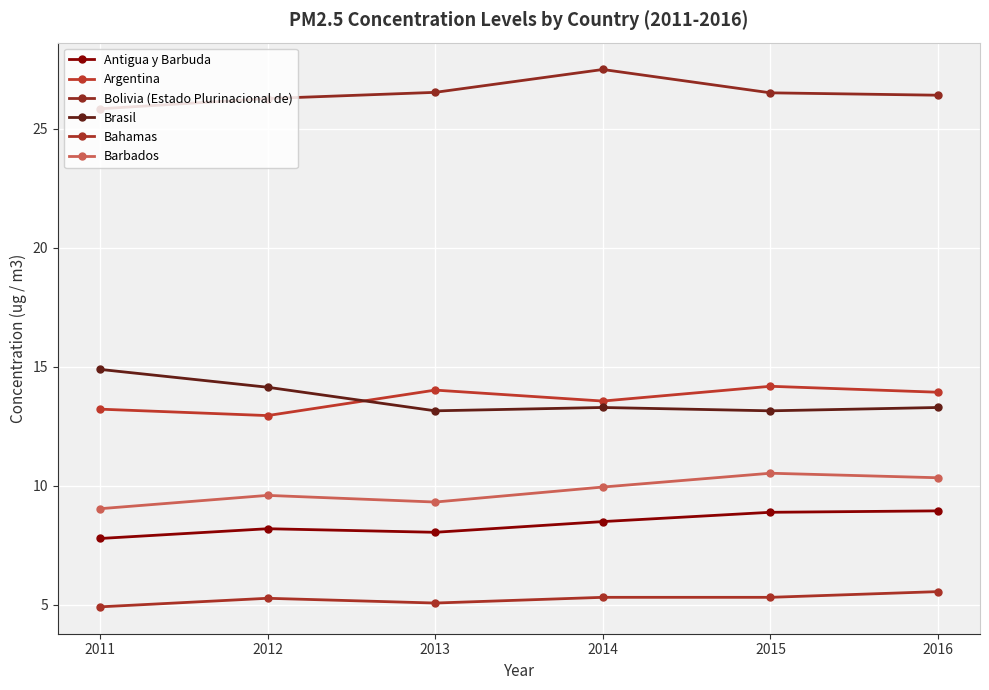

Count the number of categories in the chart.

6